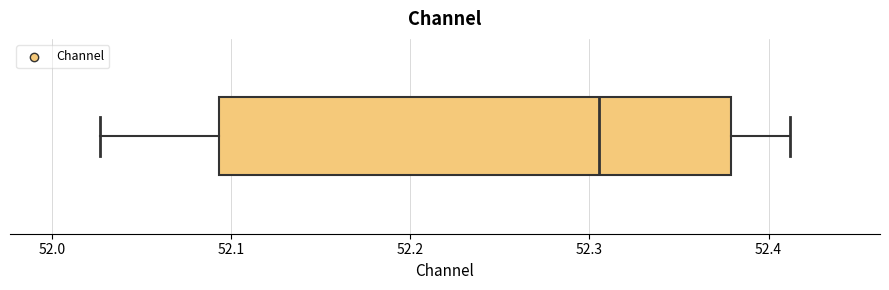

Where is the left edge of the box on the x-axis? The values are not printed on the chart, so give them approximately, as read against the axis.

52.09